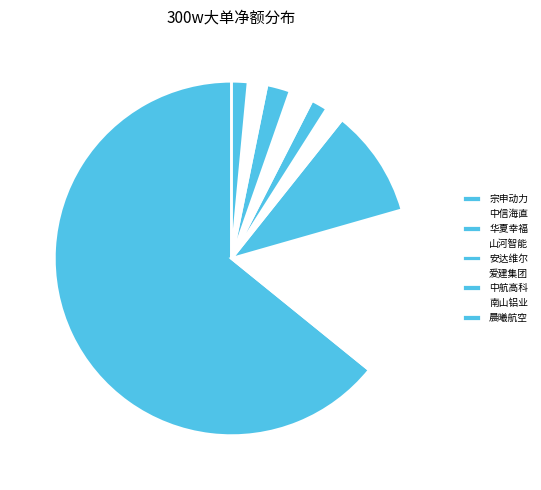

To the nearest percent, what is the difference between the largest and smallest slice percentages?

63%